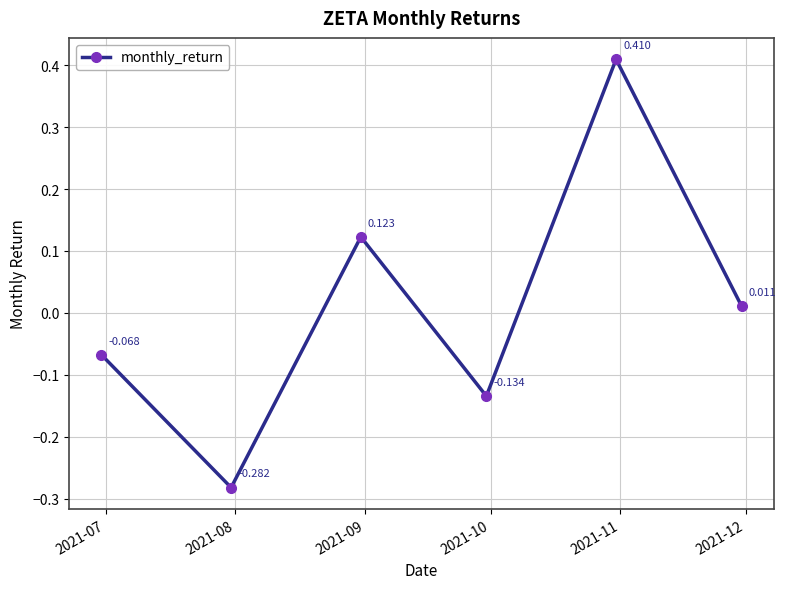

How many lines are shown in the chart?

1